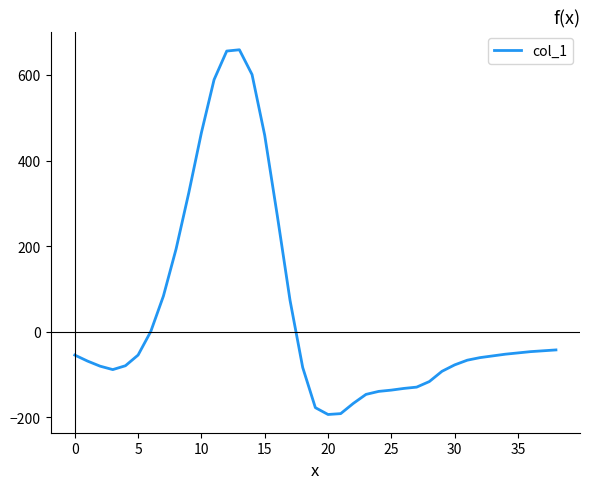

What is the greatest value displayed?

659